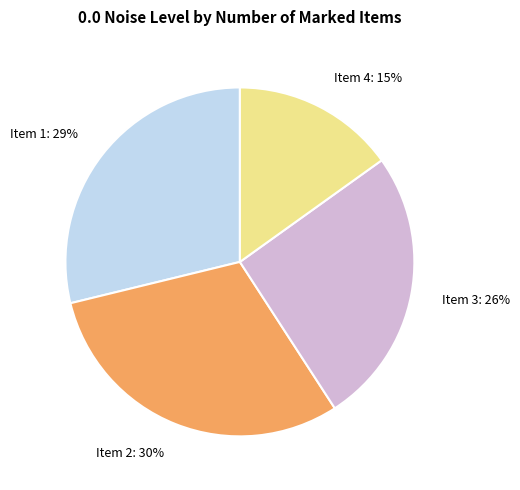

What is the largest slice in the pie chart?

Item 2